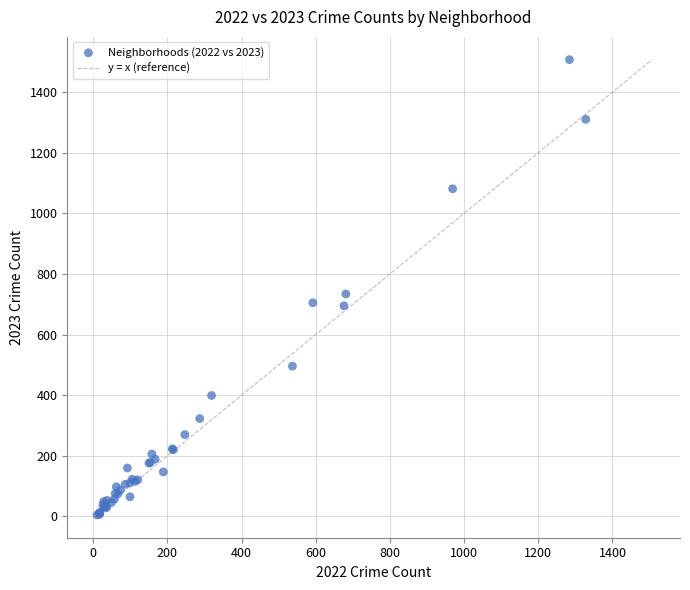

What Y value in the scatter plot is closest to 756?

734